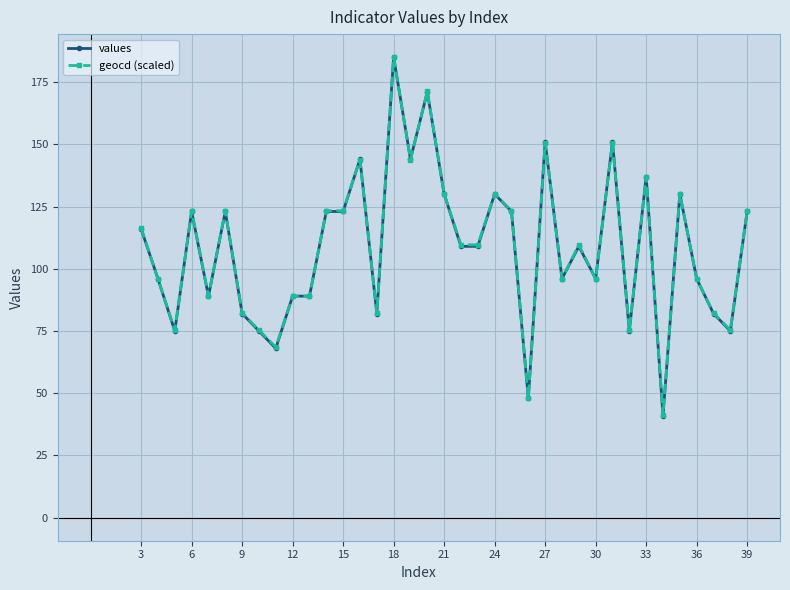

What is the average value of the geocd (scaled) series?

108.5